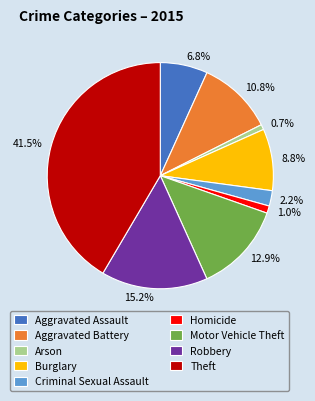

Does 10.8% account for over 50% of the chart?

No